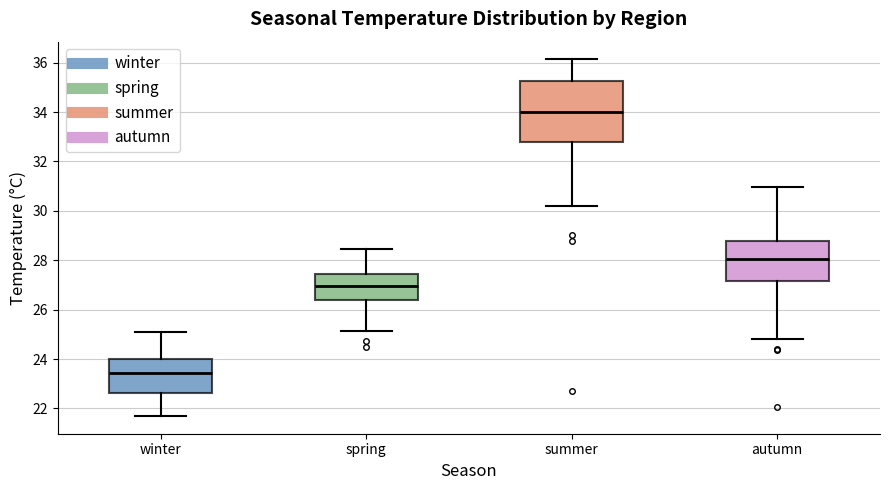

Reading left to right, read every box against the y-axis: the position of its median line, the range the box covers, and the ends of its whiskers. The values are not printed on the chart, so give them approximately, as read against the axis.

winter: median 23.4, box 22.6 to 24.0, whiskers 21.6 to 25.2
spring: median 27.0, box 26.4 to 27.4, whiskers 25.2 to 28.4
summer: median 34.0, box 32.8 to 35.2, whiskers 30.2 to 36.2
autumn: median 28.0, box 27.2 to 28.8, whiskers 24.8 to 31.0